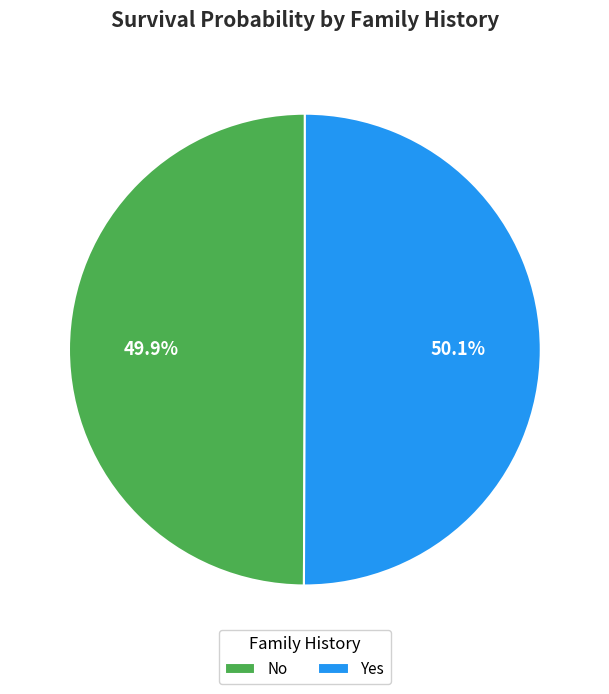

Does any single category account for the majority?

Yes